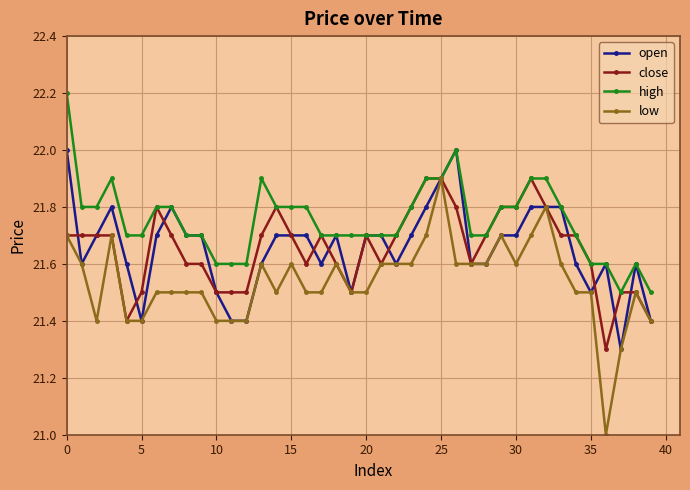

What is the sum of all close values?

866.2